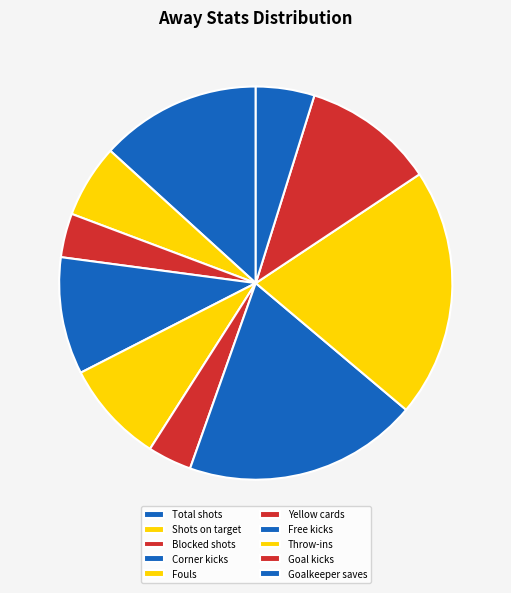

How many slices are in this pie chart?

10